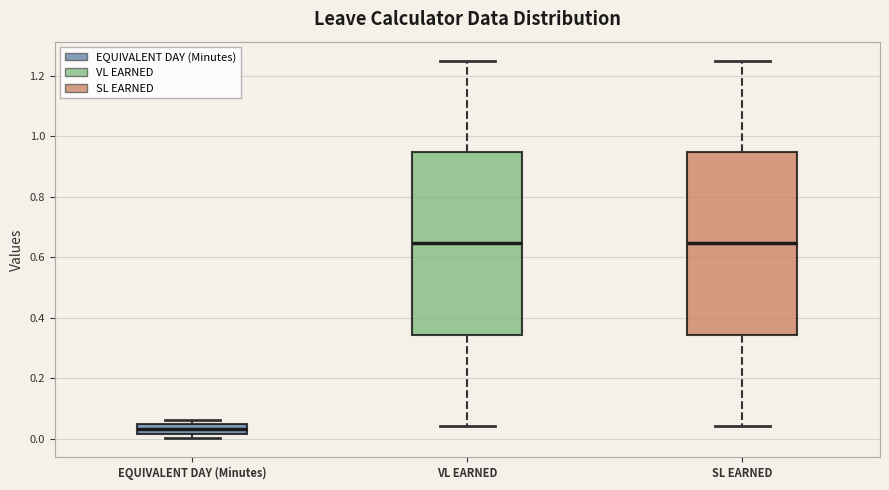

Reading left to right, read every box against the y-axis: the position of its median line, the range the box covers, and the ends of its whiskers. The values are not printed on the chart, so give them approximately, as read against the axis.

EQUIVALENT DAY (Minutes): median 0.04 (inside the box), box 0.02 to 0.04, whiskers 0.00 to 0.06
VL EARNED: median 0.64, box 0.34 to 0.94, whiskers 0.04 to 1.26
SL EARNED: median 0.64, box 0.34 to 0.94, whiskers 0.04 to 1.26